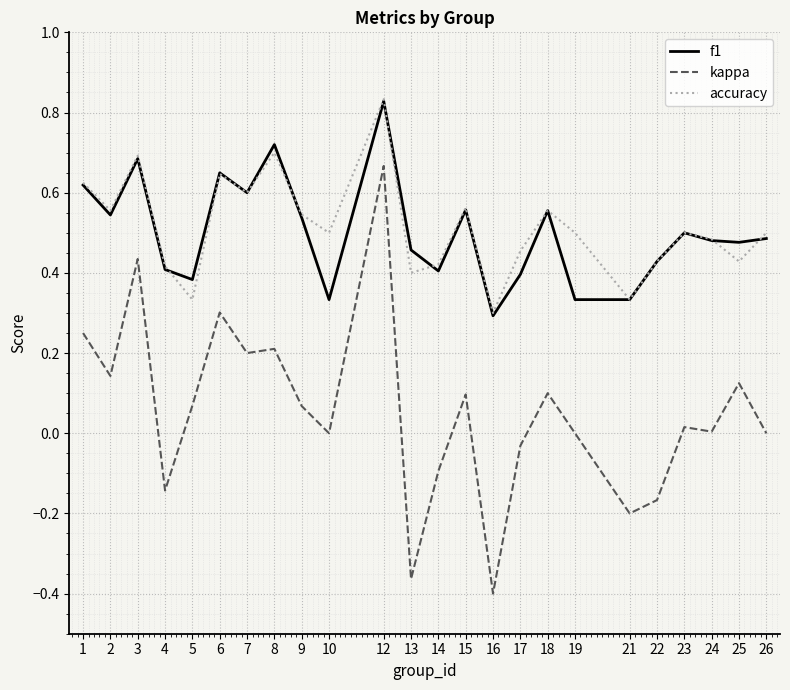

True or false: f1 and kappa cross at least once.

False